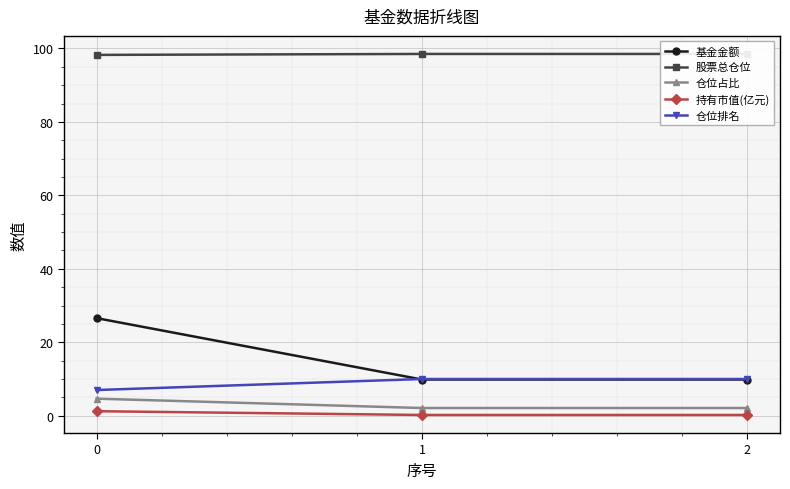

Reading right to left, list all the values displayed in this chart.

基金金额: 9.9	9.9	26.6
股票总仓位: 98.5	98.5	98.2
仓位占比: 2.1	2.1	4.7
持有市值(亿元): 0.2	0.2	1.2
仓位排名: 10.0	10.0	7.0